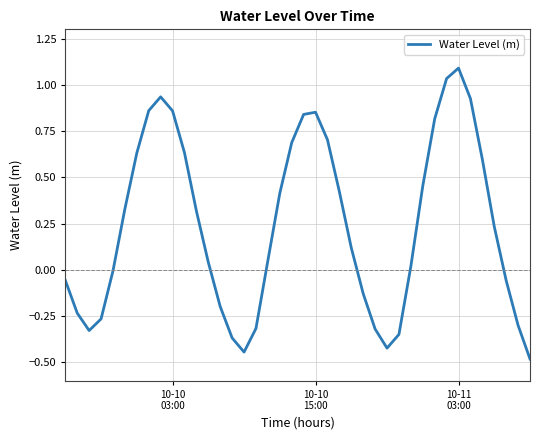

What is the smallest value displayed?

-0.5